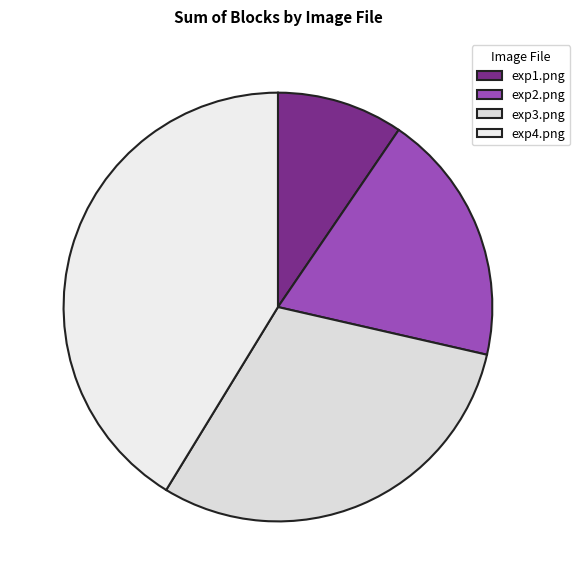

Approximately how many times larger is the value at exp1.png compared to exp3.png?

0.3